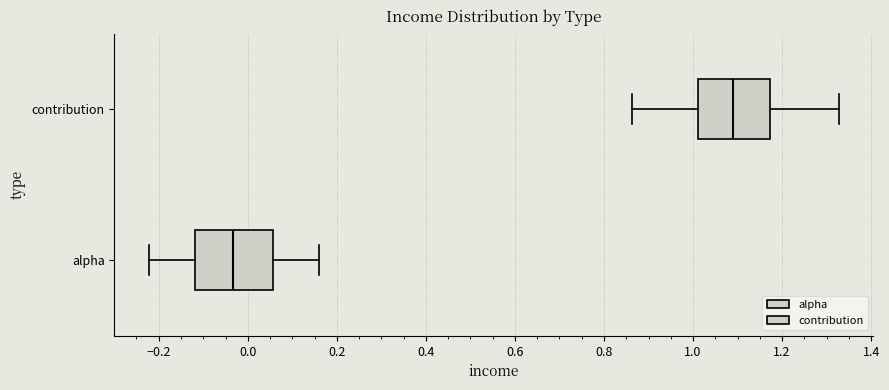

Which box has the furthest to the right median line?

contribution